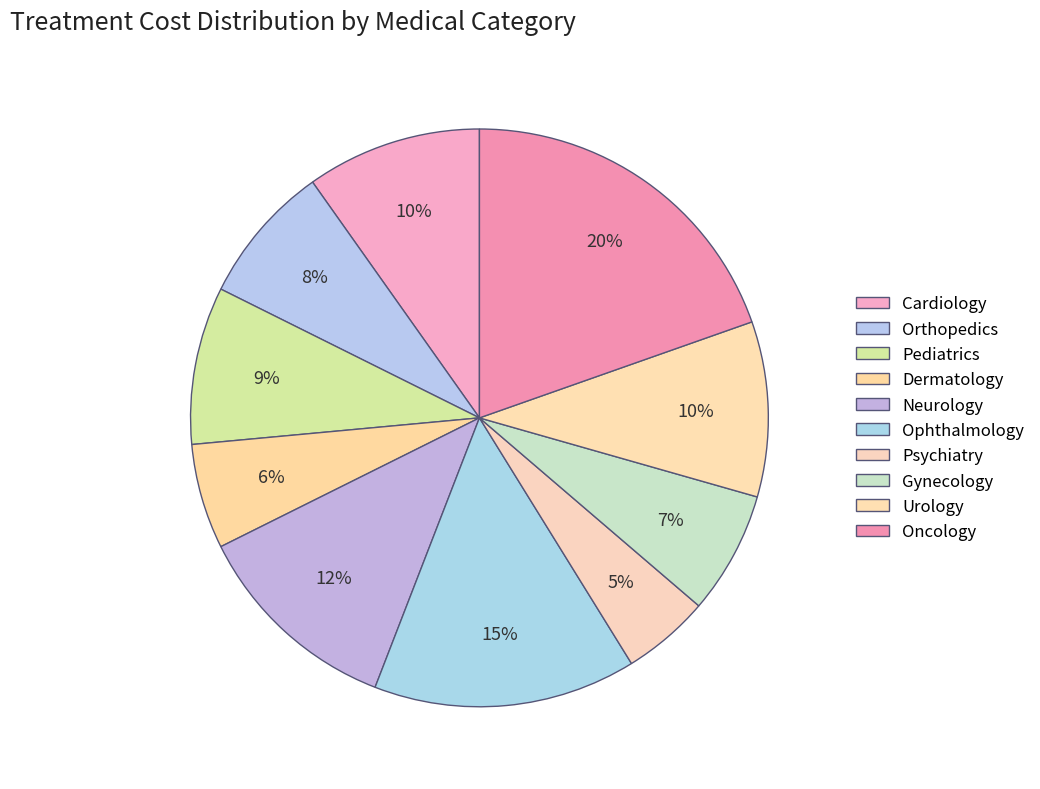

Which slice is the largest?

Oncology